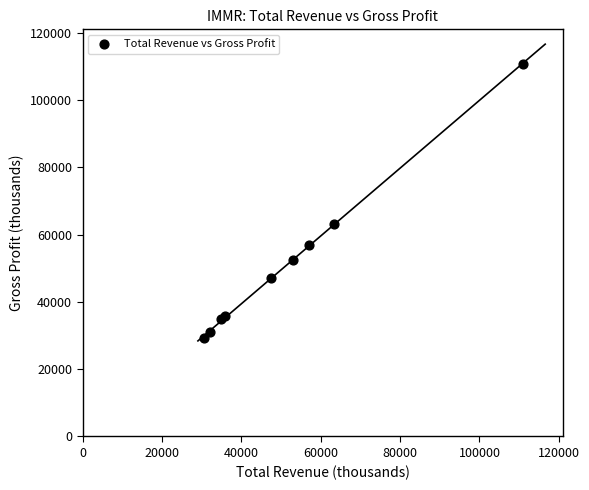

What Y value in the scatter plot is closest to 70100?

63000